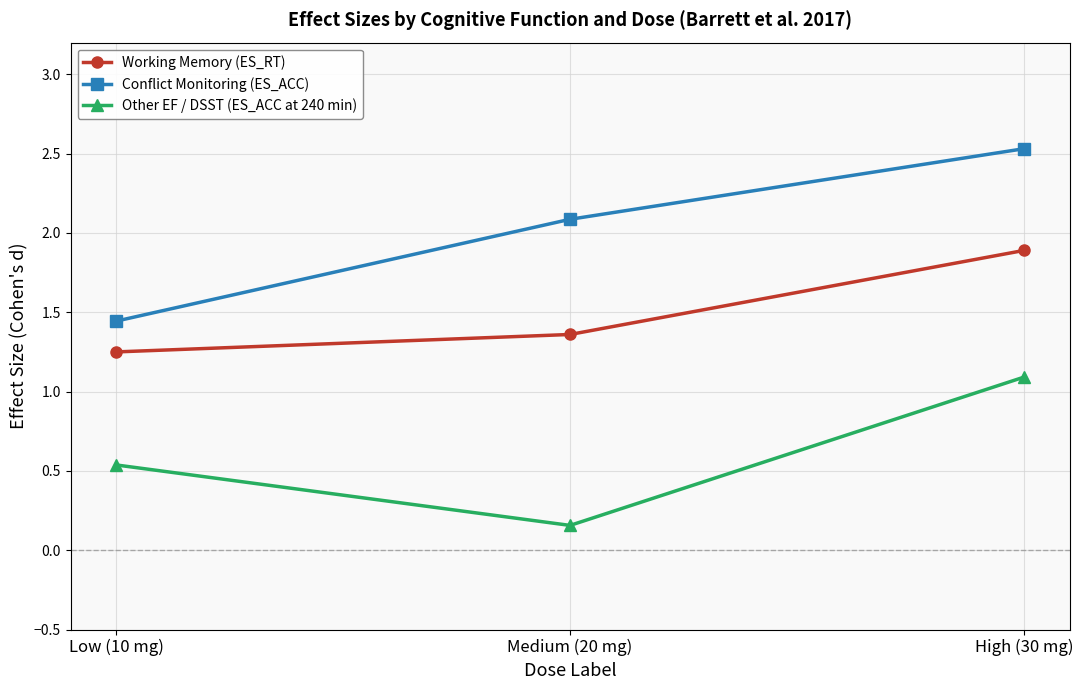

What is the maximum value for Conflict Monitoring (ES_ACC)?

2.5